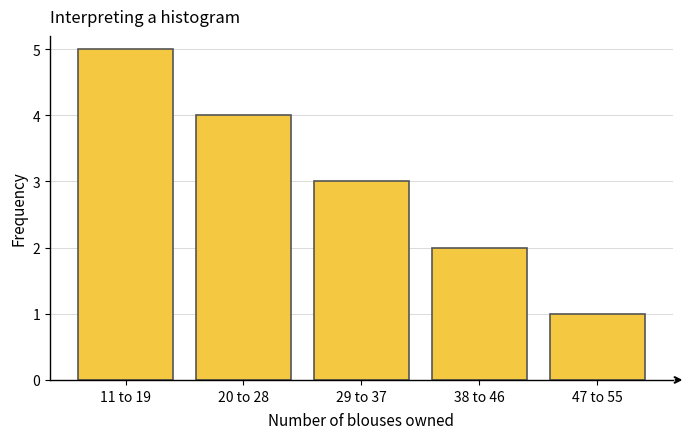

Reading left to right, what are all the values shown in this chart?

5	4	3	2	1